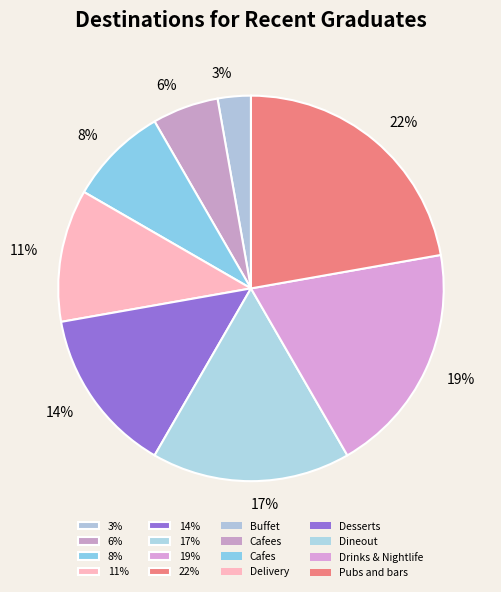

Combined, do 17% and 14% account for over 50%?

No